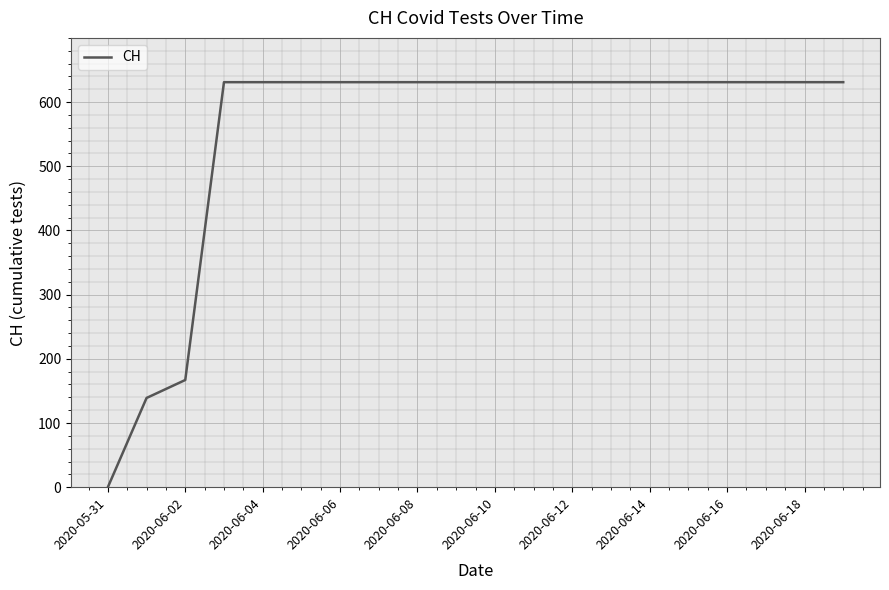

What is the greatest value displayed?

631